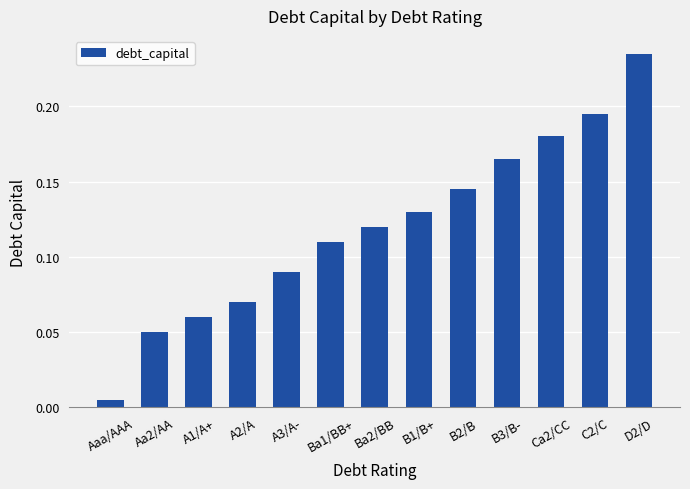

What position from the right is B1/B+?

6